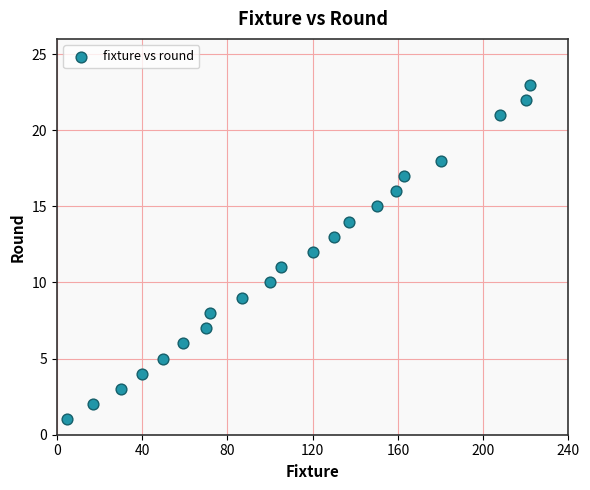

What is the range of X values (max minus min)?

217